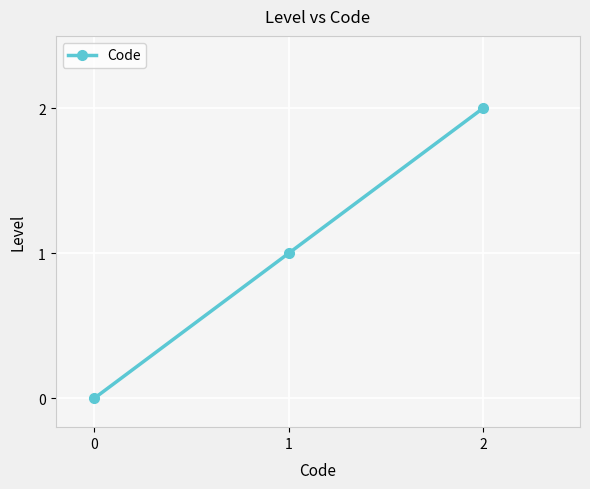

What is the sum of all values?

3